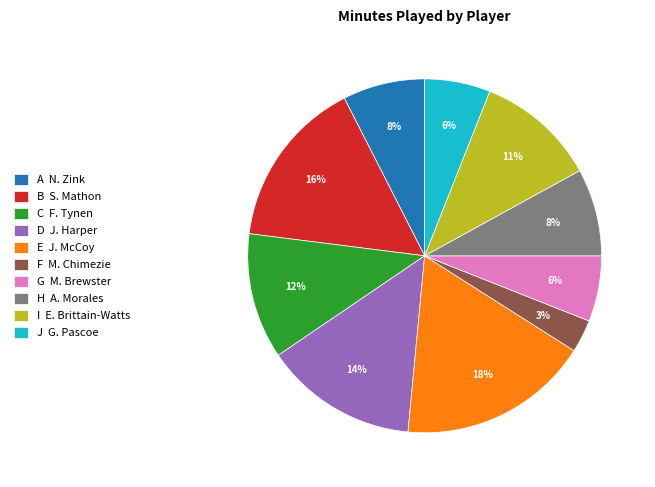

Count the number of slices in the pie.

10